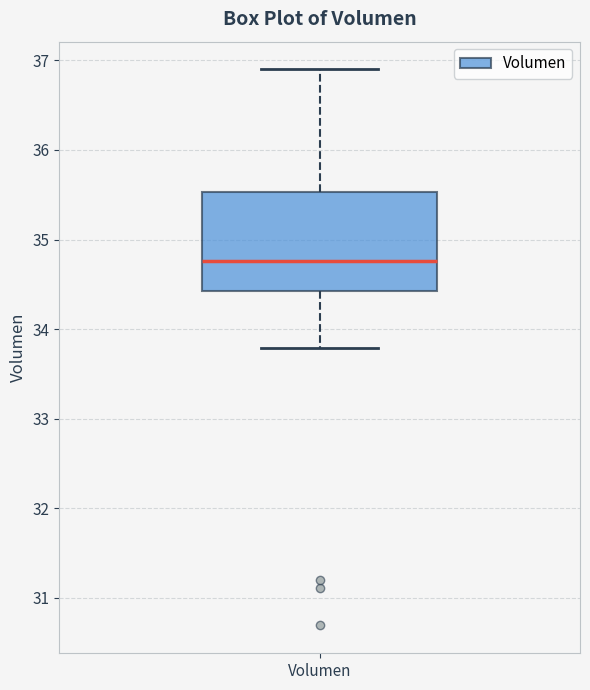

Read this box plot against the y-axis: the position of the median line, the range covered by the box, and the ends of both whiskers. The values are not printed on the chart, so give them approximately, as read against the axis.

median 34.8, box 34.4 to 35.5, whiskers 33.8 to 36.9